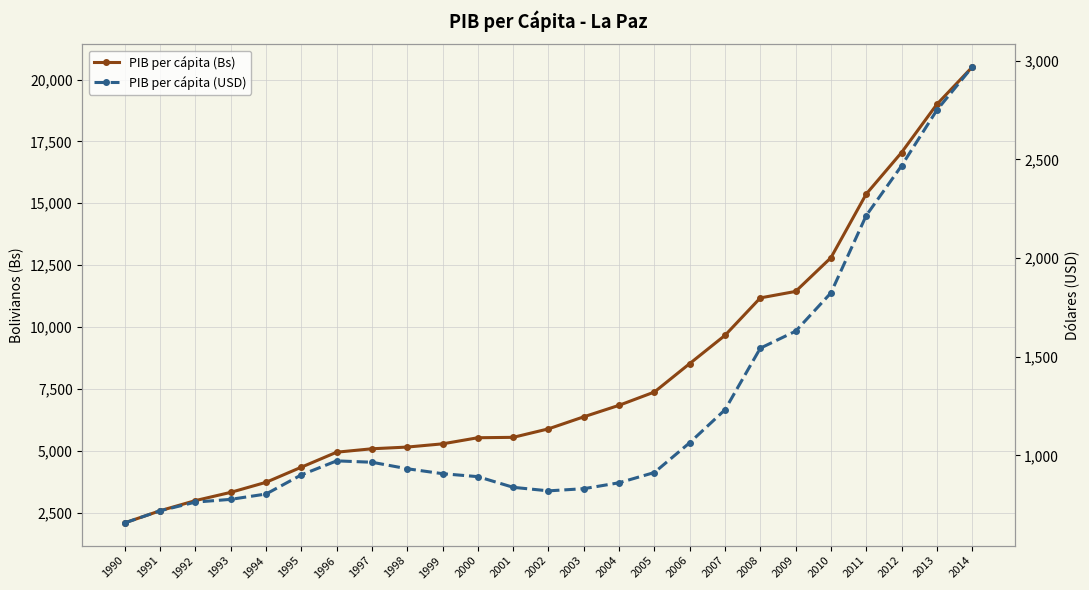

List the labels in order of PIB per cápita (USD) value, largest first.

2014, 2013, 2012, 2011, 2010, 2009, 2008, 2007, 2006, 1996, 1997, 1998, 2005, 1999, 1995, 2000, 2004, 2001, 2003, 2002, 1994, 1993, 1992, 1991, 1990